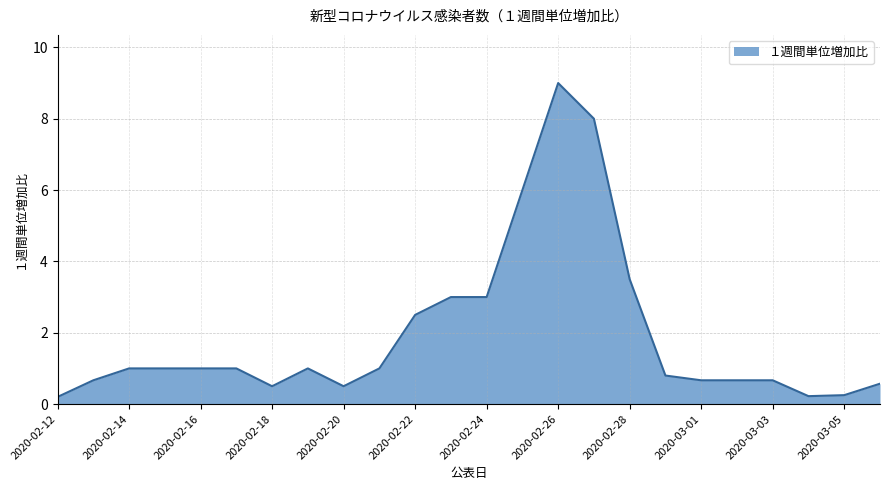

What is the maximum value shown in the chart?

9.0